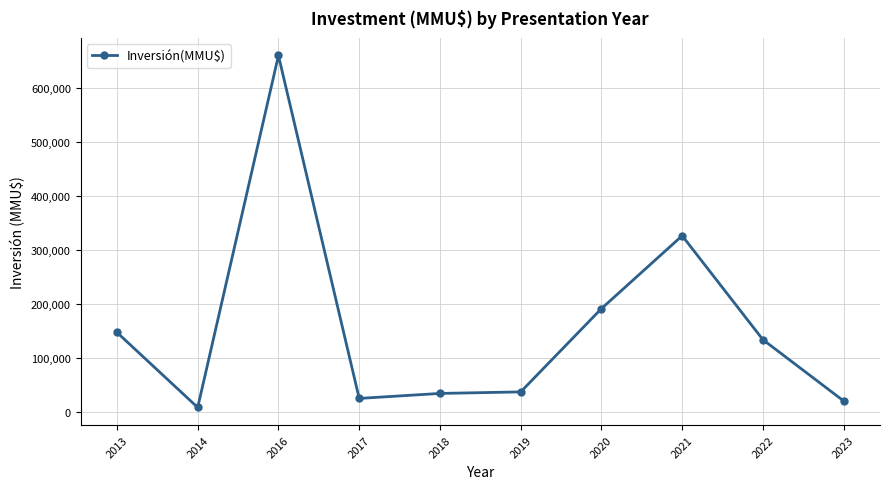

Is it true that the value at 2022 is 133500?

True